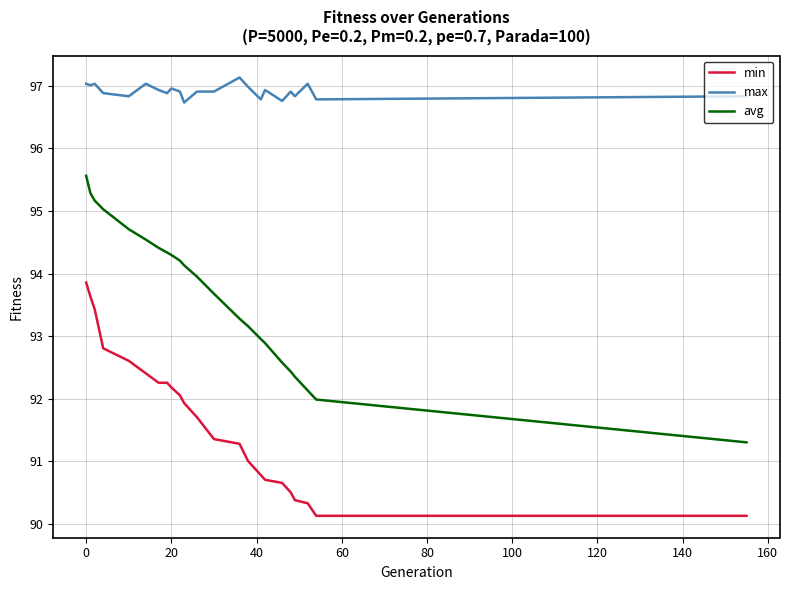

What is the greatest value displayed?

97.1